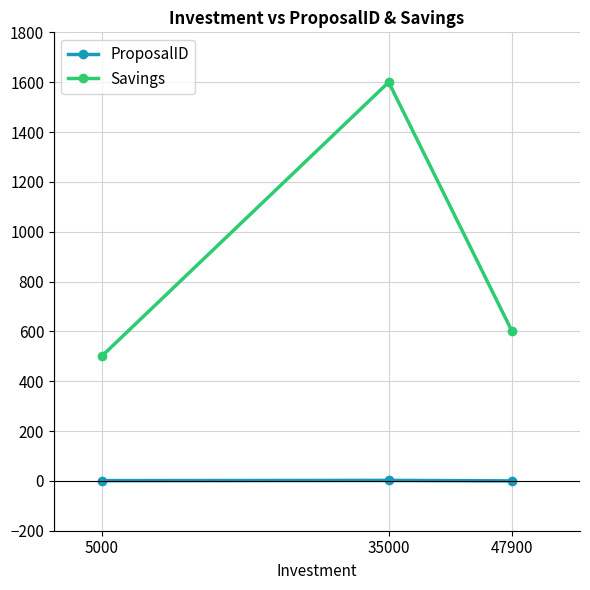

Is the value of Savings at 5000 greater than the value of ProposalID at 35000?

Yes